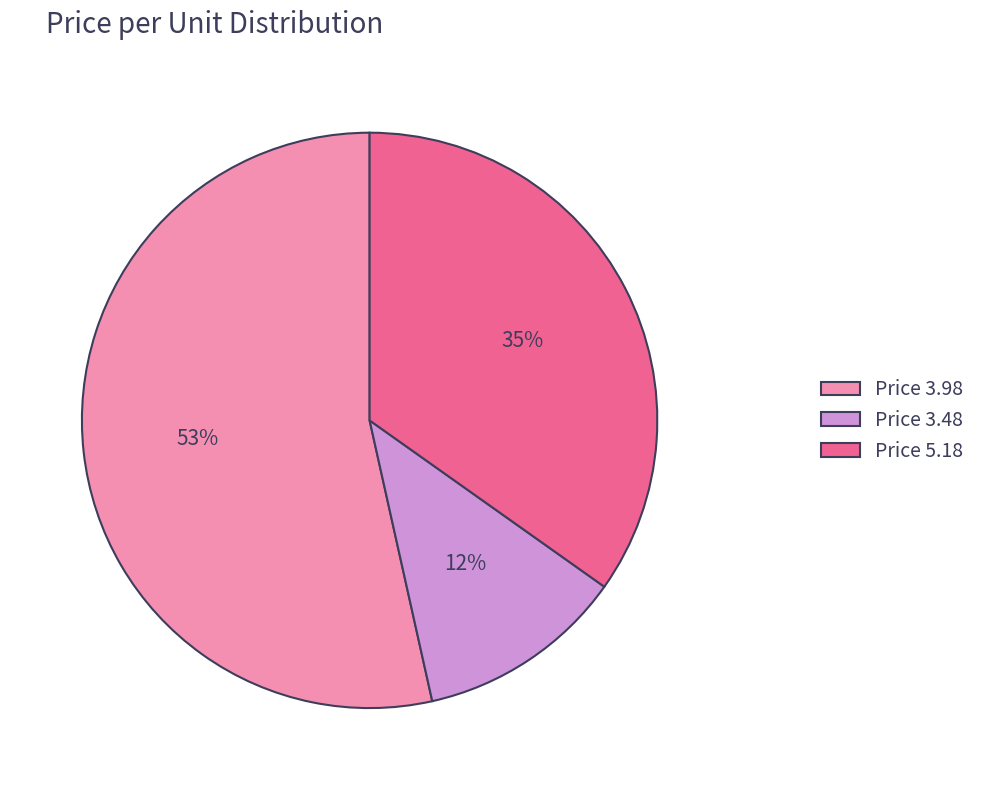

True or false: Price 5.18 accounts for 26% of the total.

False